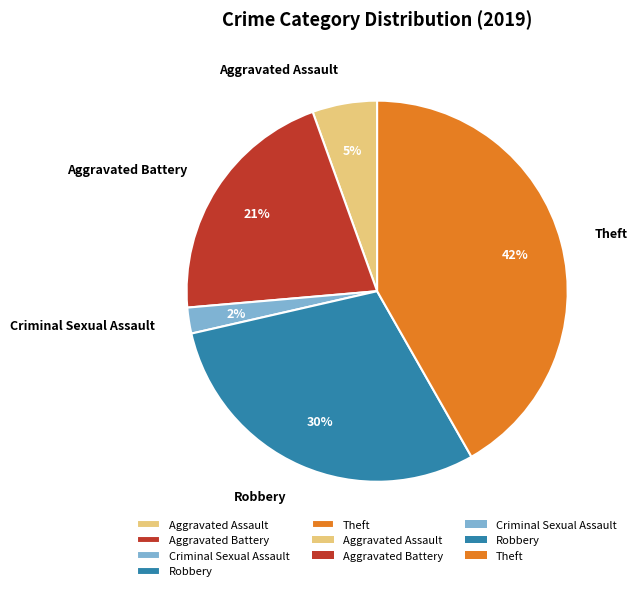

How many segments does this pie chart have?

5